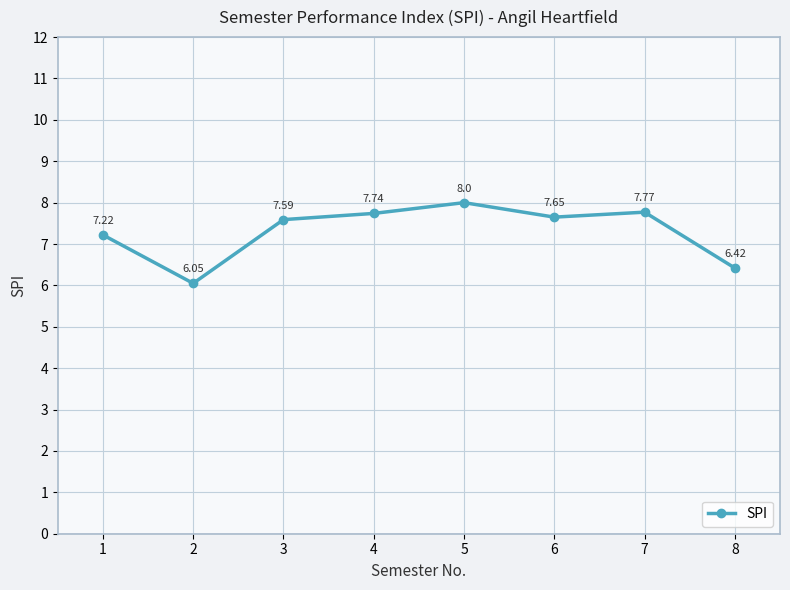

What value does the data have at 5?

8.0